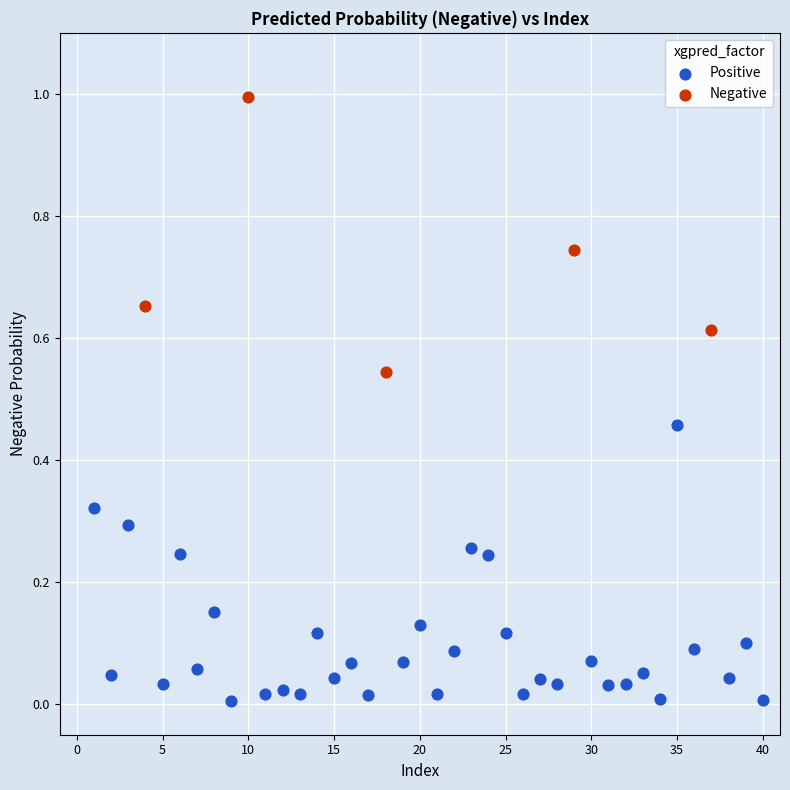

Which series reaches the minimum Y coordinate?

Positive